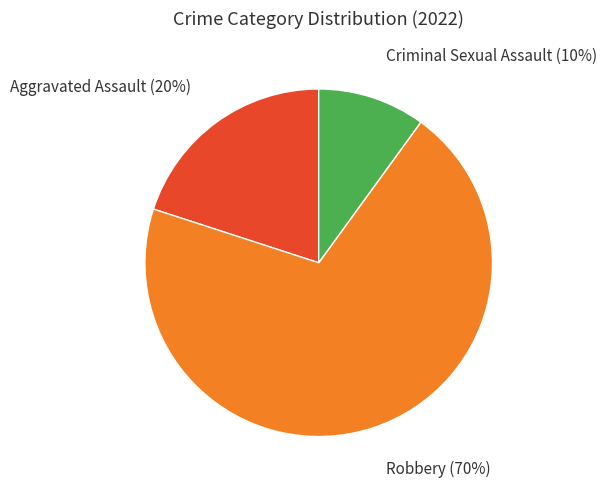

Do Criminal Sexual Assault and Robbery together represent more than half of the pie?

Yes